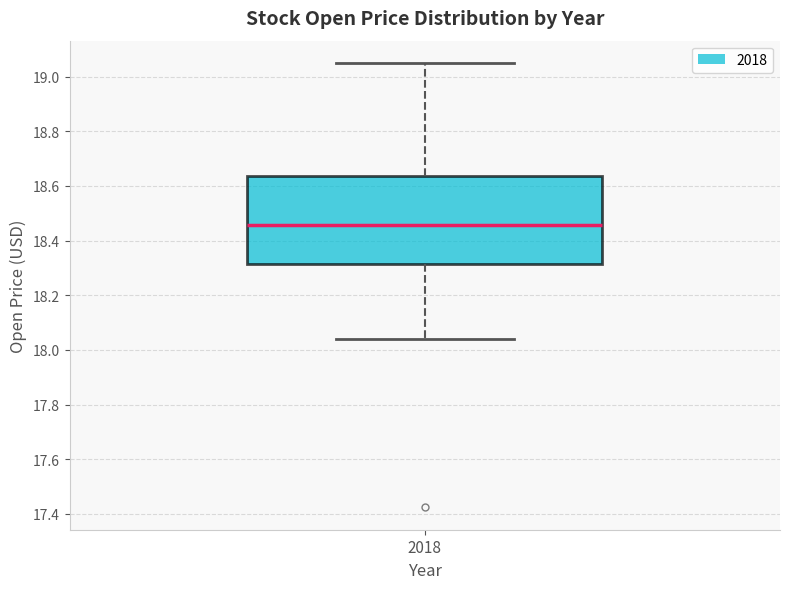

Transcribe this box plot: give where the median line is, the range the box spans, and where the two whiskers end, as read against the y-axis. The values are not printed on the chart, so give them approximately, as read against the axis.

median 18.46, box 18.32 to 18.64, whiskers 18.04 to 19.06